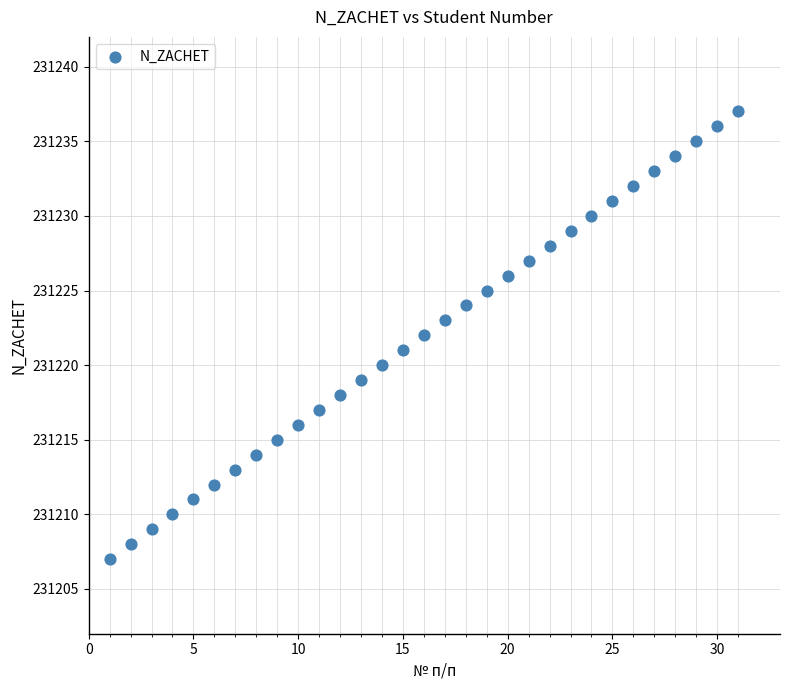

What is the range of Y values (max minus min)?

30